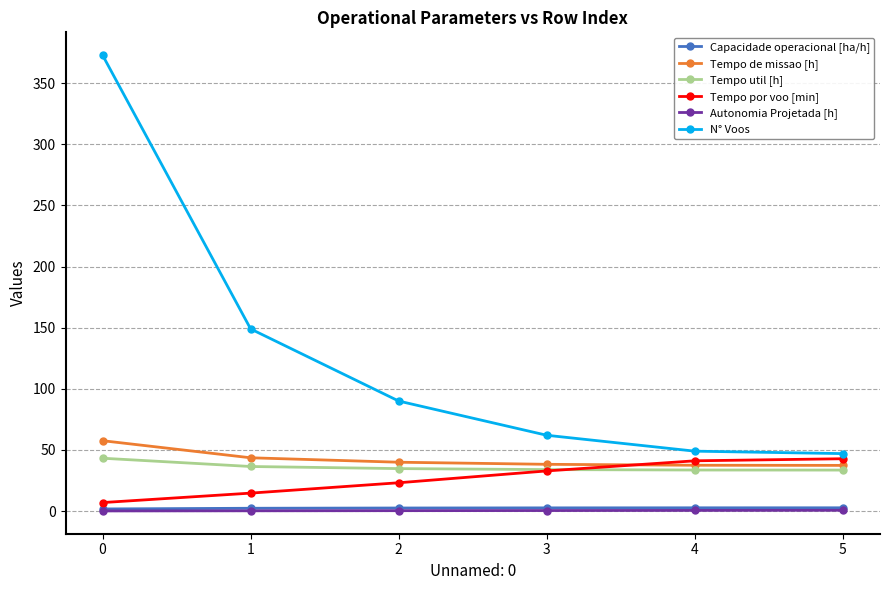

Does the chart display data point markers on the line(s)?

Yes